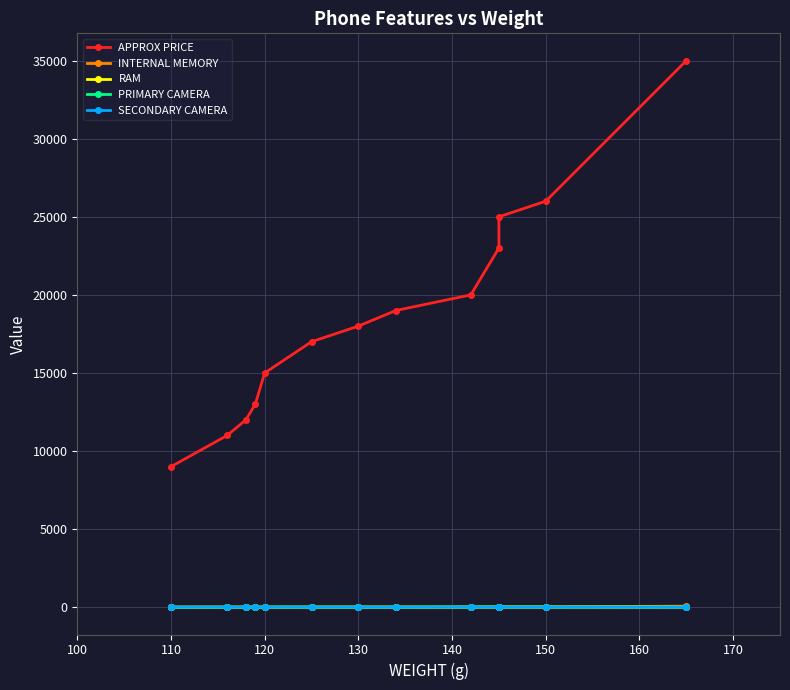

Which series has the largest total across all categories?

APPROX PRICE